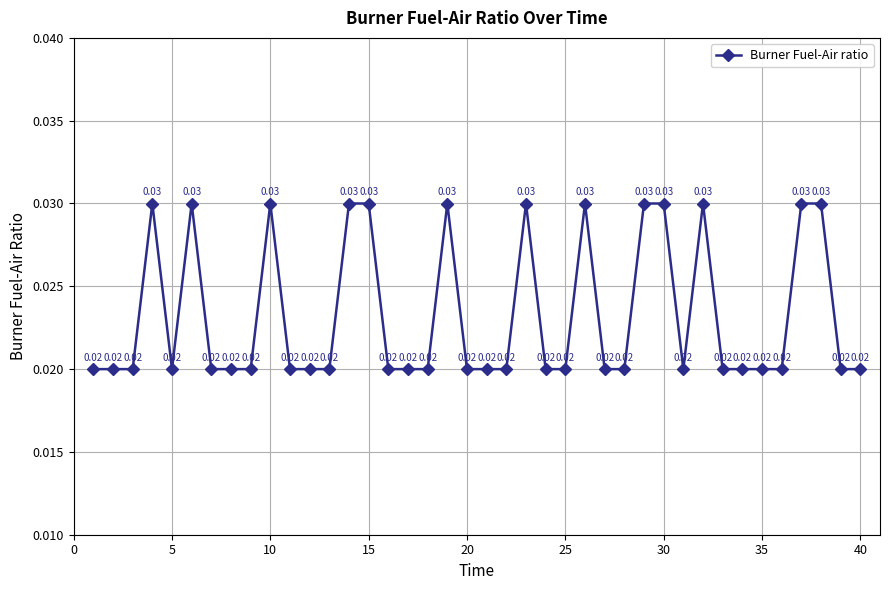

True or false: the data has more than 1 interior local peaks.

True